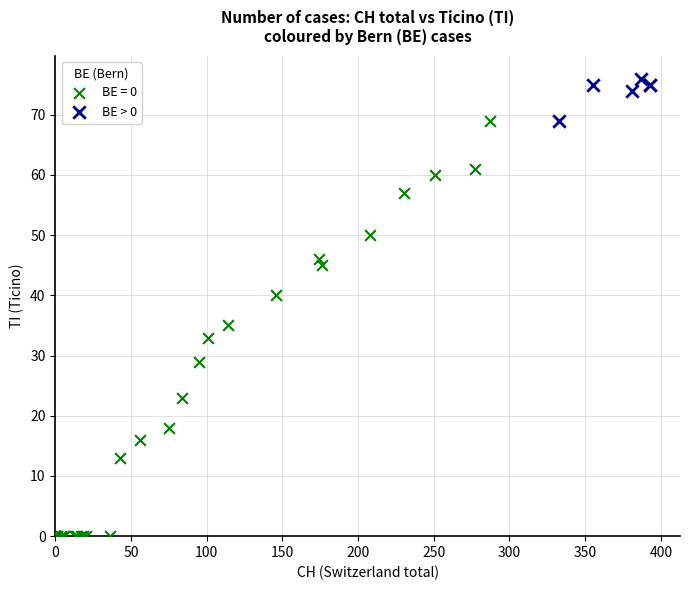

Which series reaches the minimum Y coordinate?

BE = 0